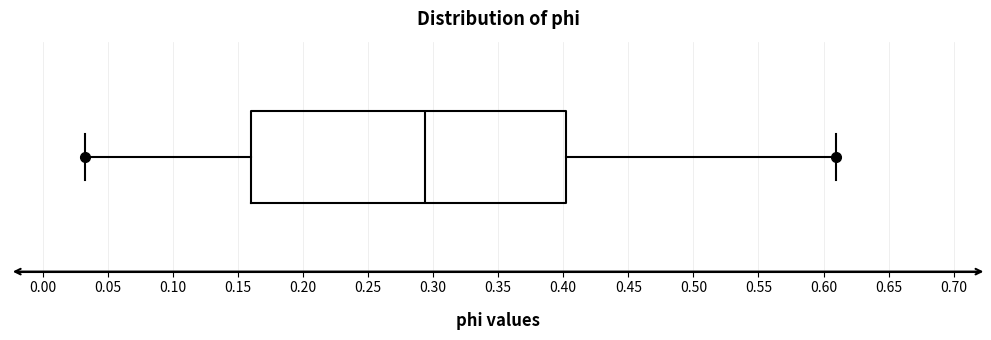

Read this box plot against the x-axis: the position of the median line, the range covered by the box, and the ends of both whiskers. The values are not printed on the chart, so give them approximately, as read against the axis.

median 0.295, box 0.160 to 0.400, whiskers 0.030 to 0.610